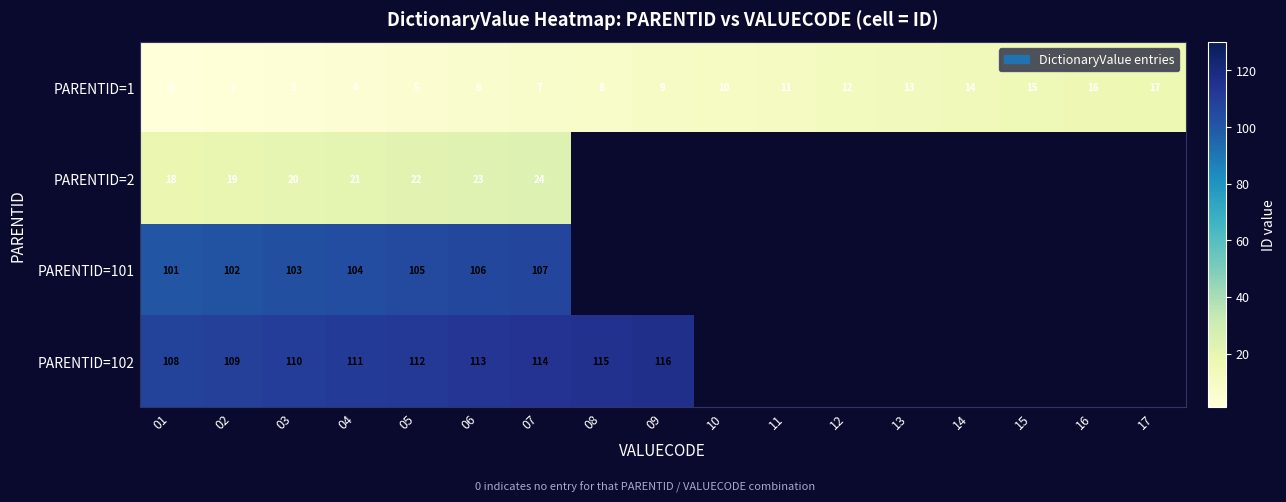

How many data points does each series have?

17